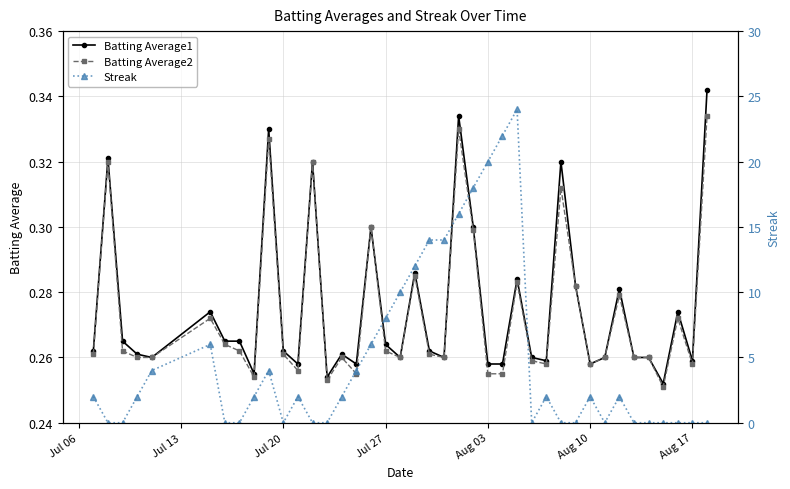

Count the Batting Average1 values in the range 0 to 1.

40